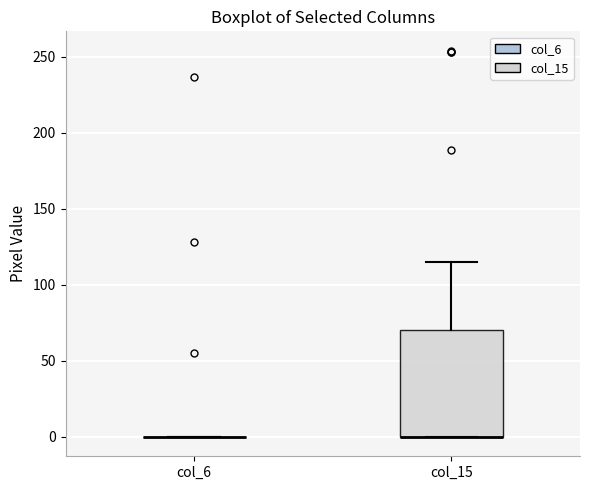

Where is the upper edge of the box for col_15 on the y-axis? The values are not printed on the chart, so give them approximately, as read against the axis.

70